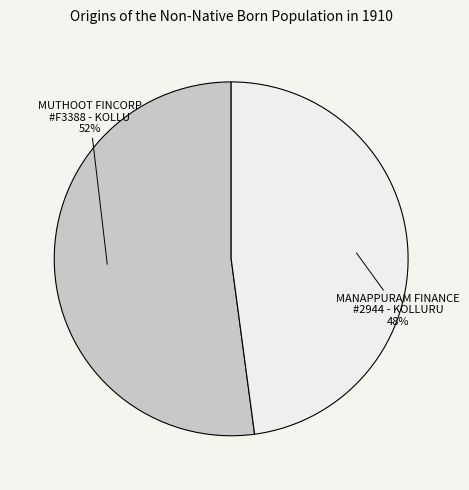

Approximately how many times larger is the value at MUTHOOT FINCORP #F3388 - KOLLU compared to MANAPPURAM FINANCE #2944 - KOLLURU?

1.1